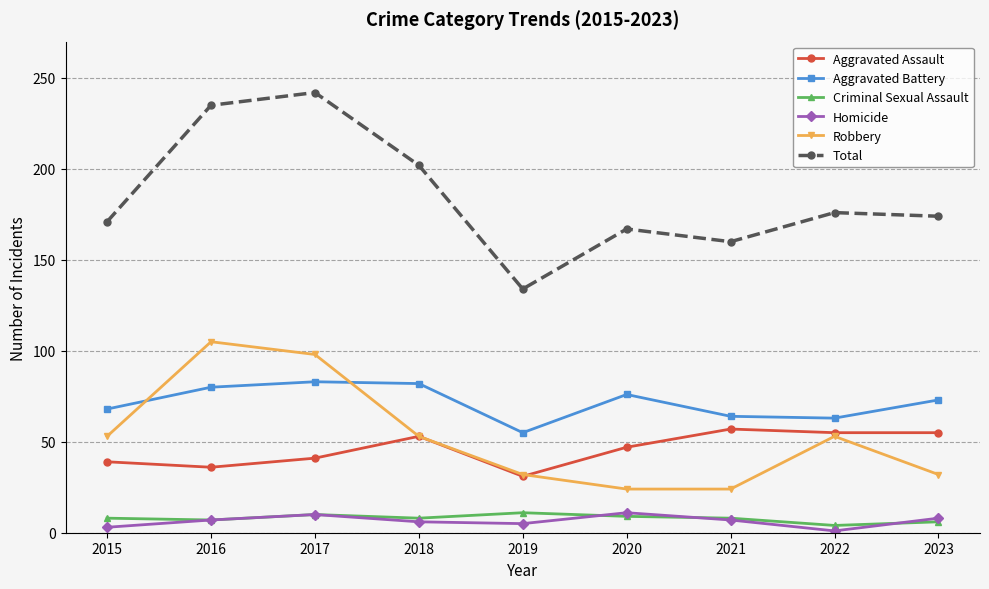

Read the Criminal Sexual Assault value at 2018.

8